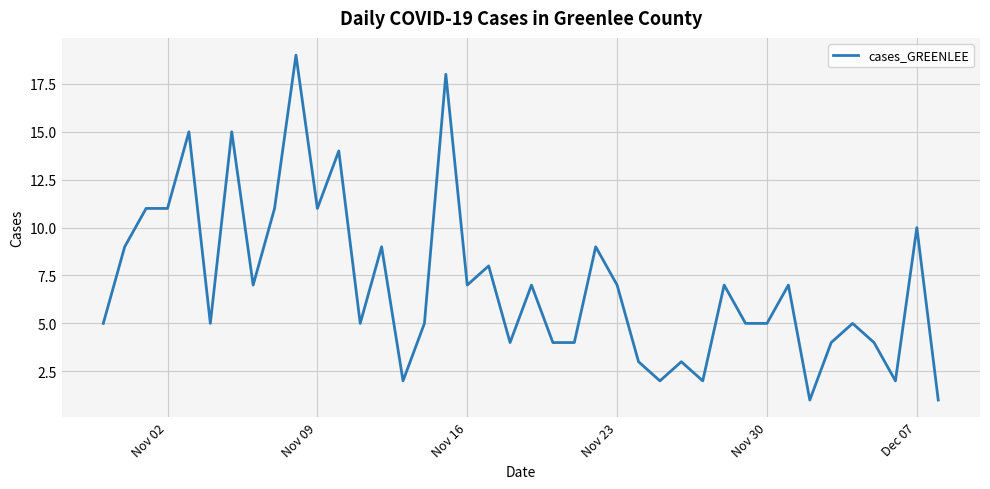

What is the maximum value shown in the chart?

19